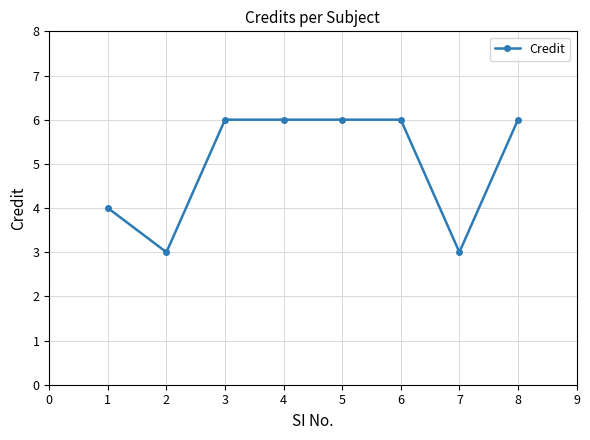

What is the value of the 2nd point from the left?

3